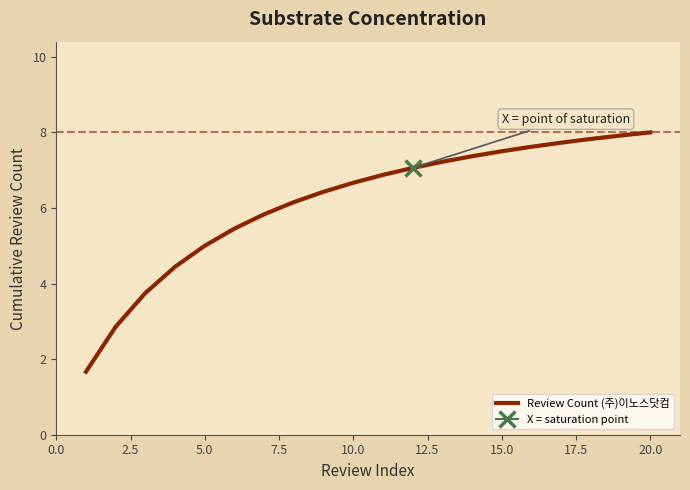

Does the chart display data point markers on the line(s)?

No